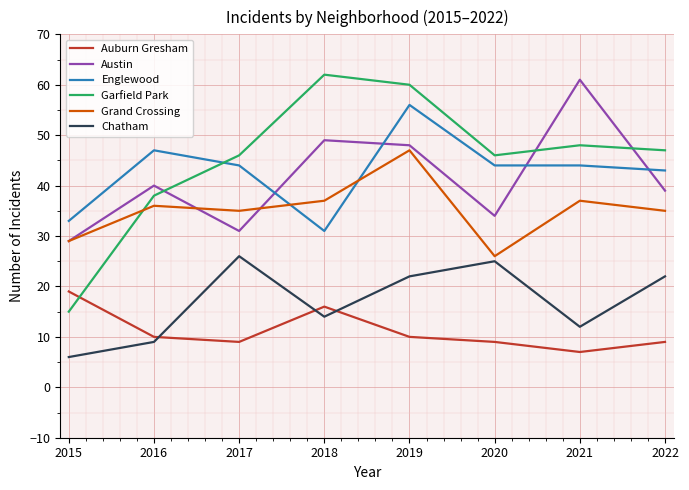

At how many categories does at least one series exceed 49?

3